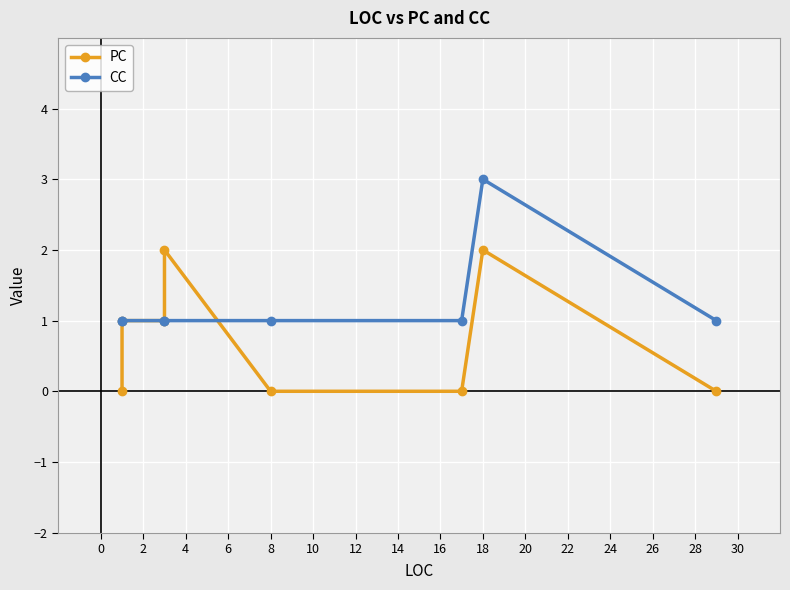

True or false: CC has a value of 1 at 8.

True